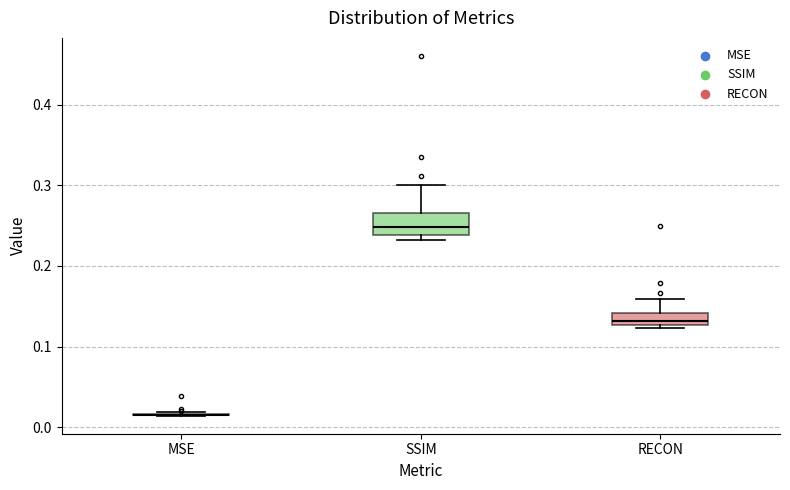

Which box is the tallest, from its lower edge to its upper edge?

SSIM